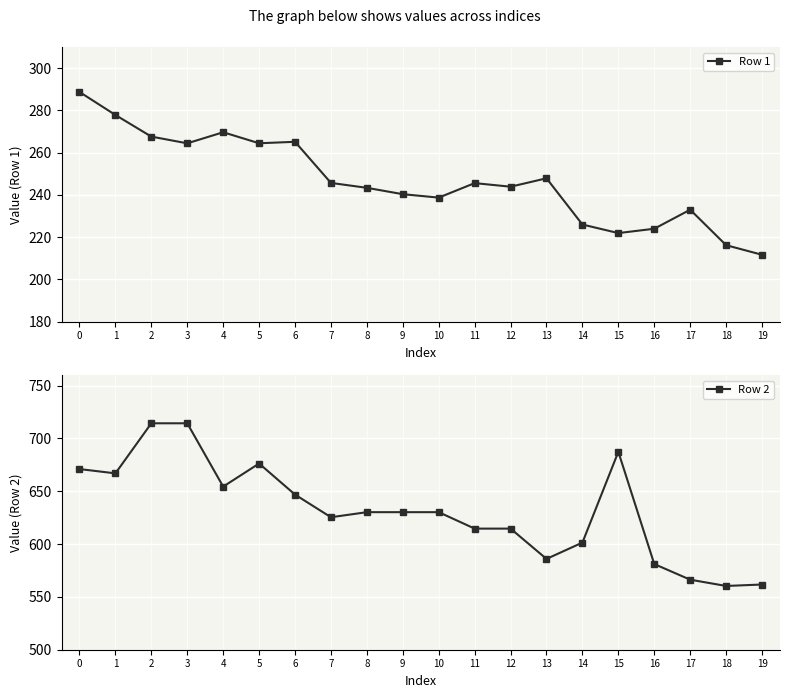

True or false: Row 1 and Row 2 intersect in this chart.

False